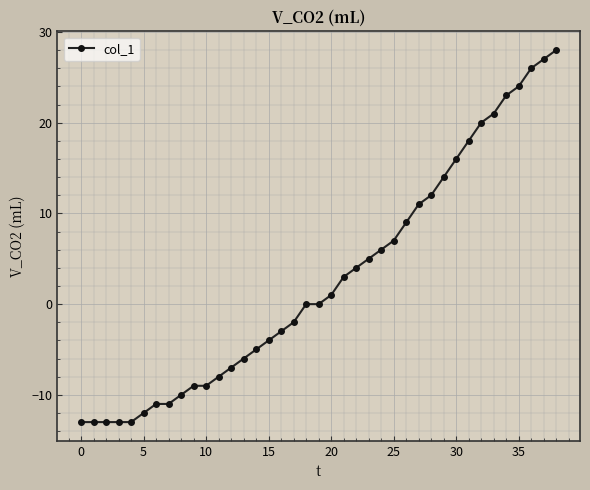

What is the difference between the maximum and minimum values?

41